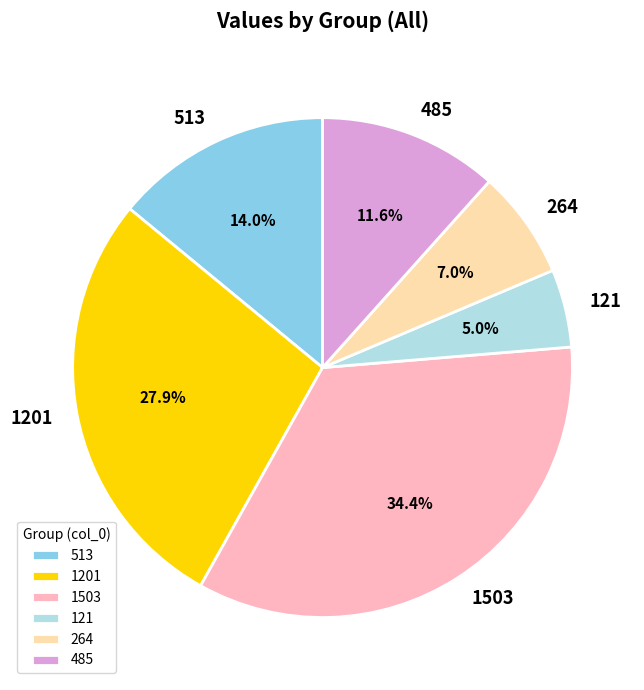

Between 264 and 1503, which is larger?

1503